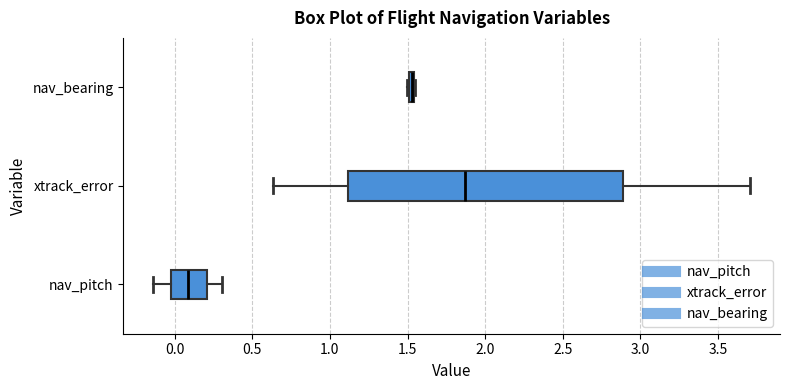

Where is the right edge of the box for nav_bearing on the x-axis? The values are not printed on the chart, so give them approximately, as read against the axis.

1.55